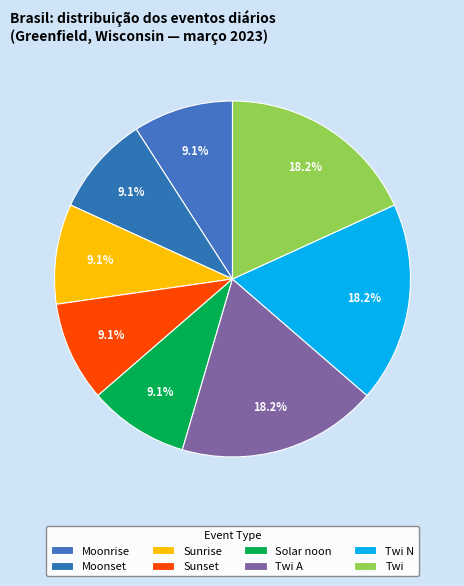

Count the number of slices in the pie.

8